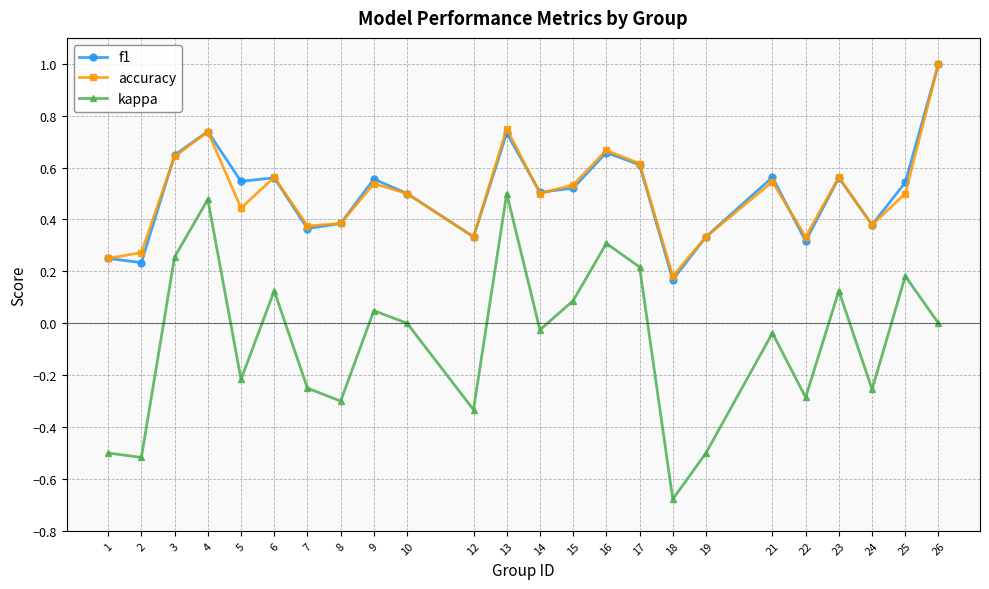

The value of f1 at 19 is 0.5. True or false?

False